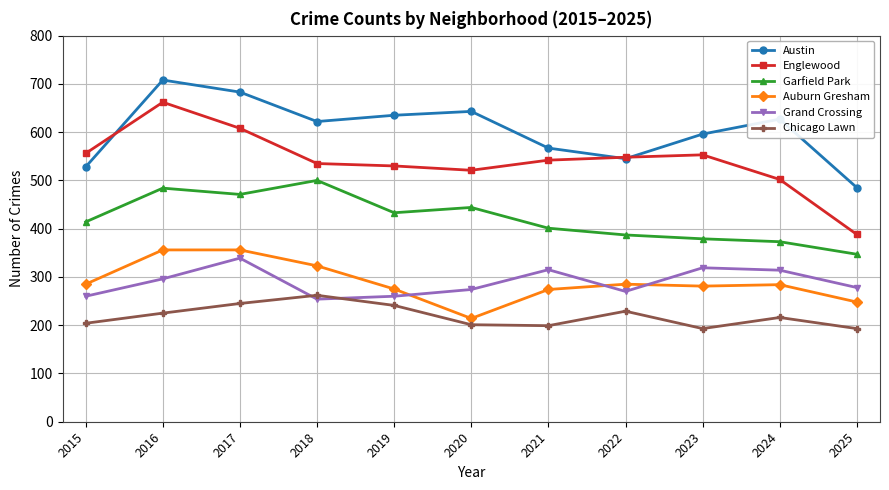

Between 2017 and 2023, which series saw the biggest shift?

Garfield Park